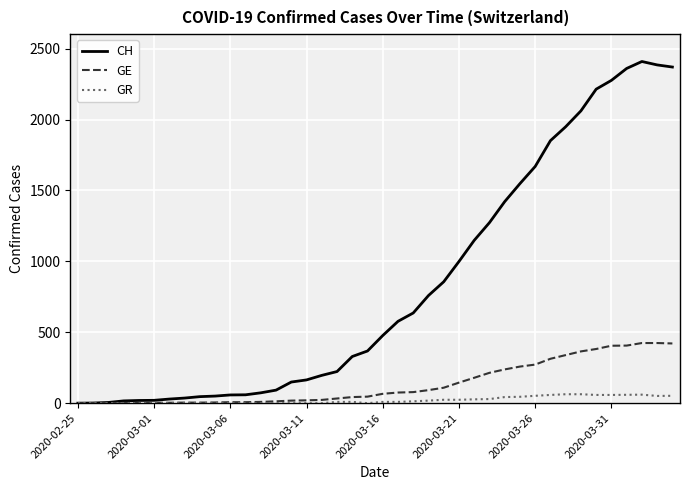

Which series has the largest total across all categories?

CH